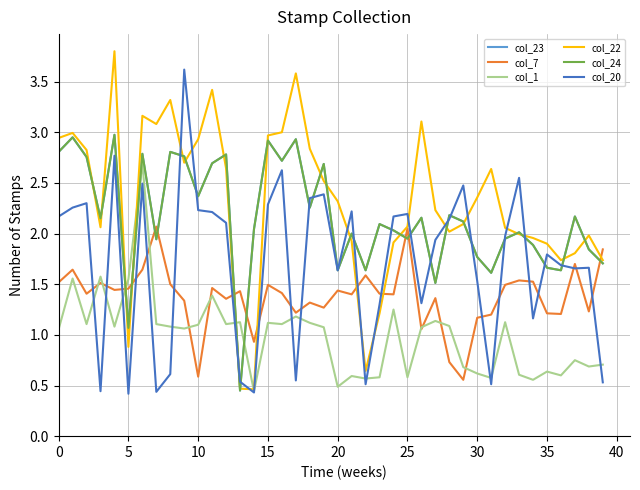

How many times do col_22 and col_24 cross each other?

20